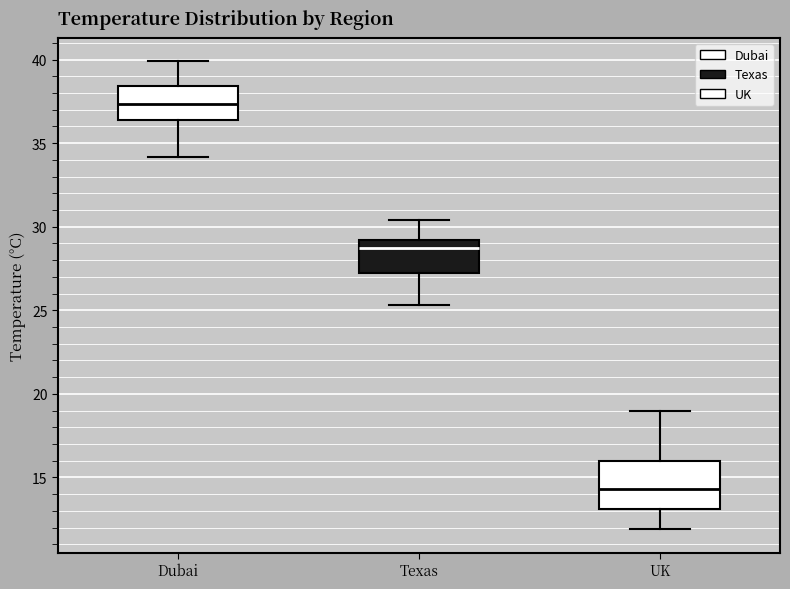

Which box is the tallest, from its lower edge to its upper edge?

UK